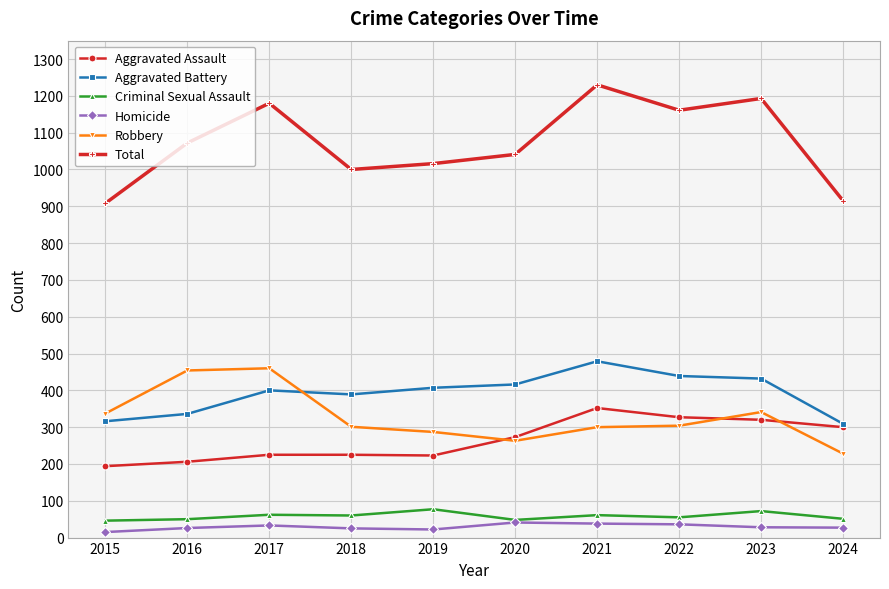

Which category has the highest value across all series?

2021